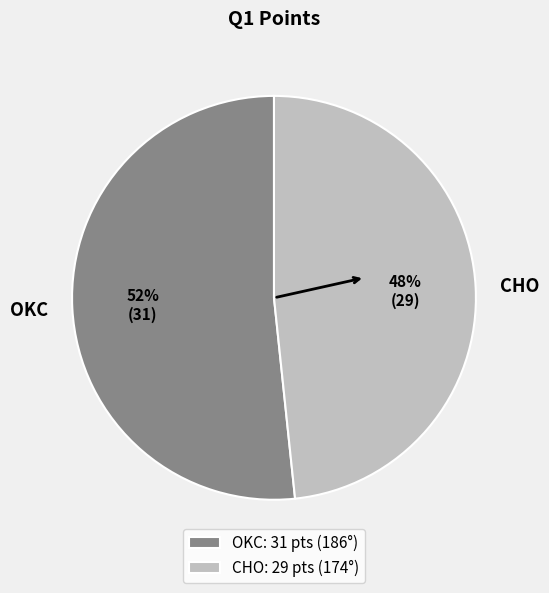

The CHO slice represents 48% of the pie. True or false?

True